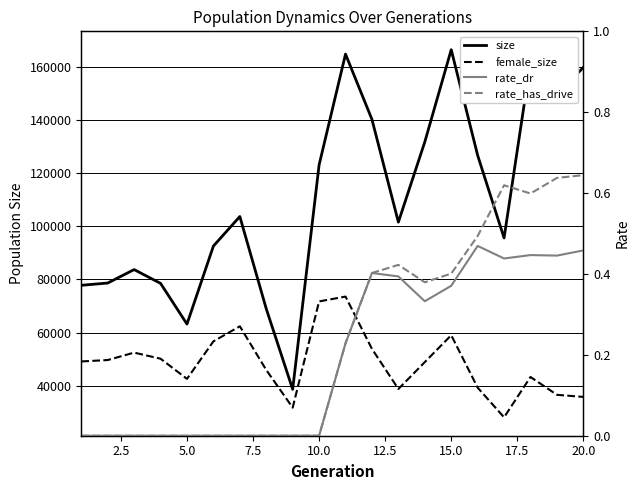

At which label does female_size first exceed 49107?

2.5